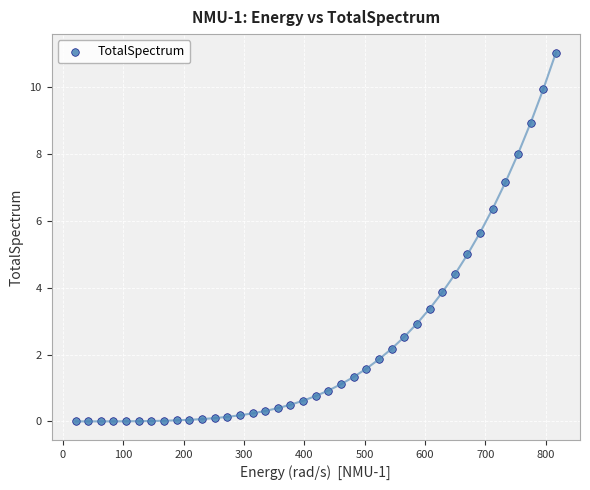

What is the range of Y values (max minus min)?

11.0